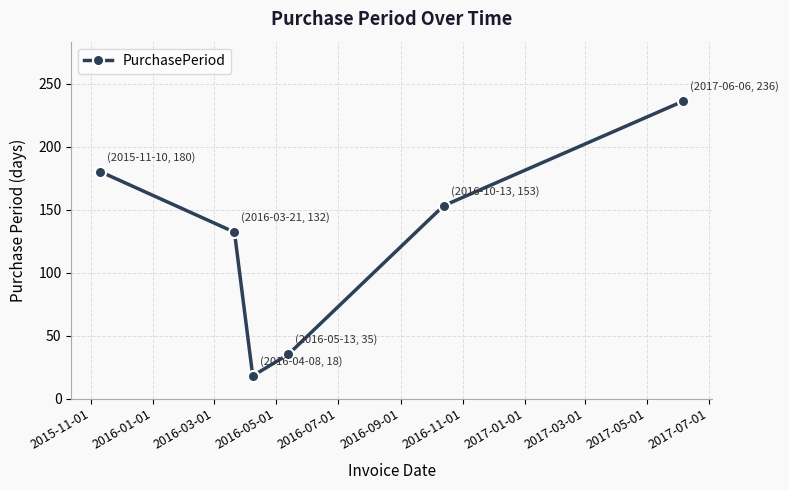

What is the minimum value shown in the chart?

18